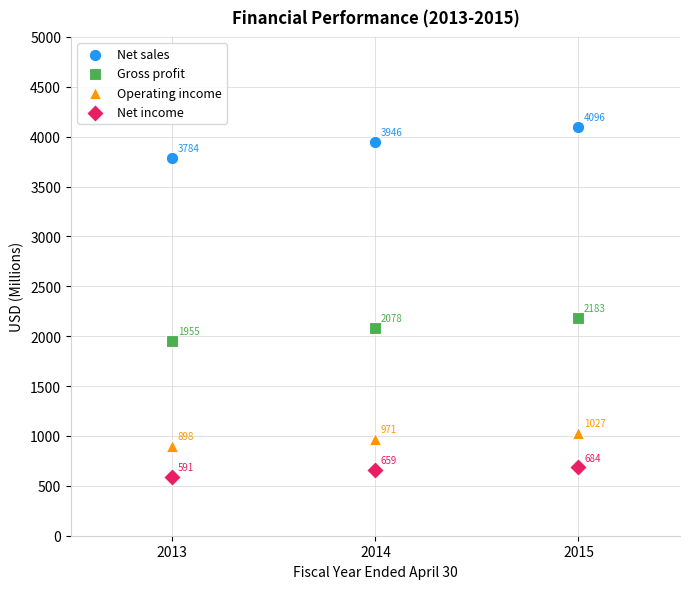

What are all the series names shown in the legend?

Net sales, Gross profit, Operating income, Net income